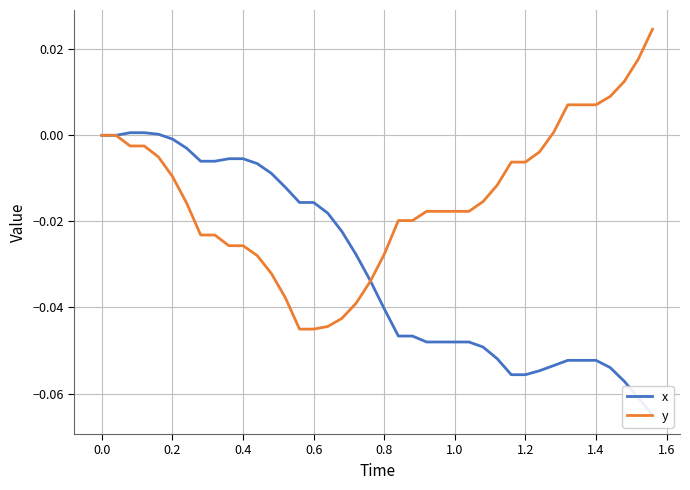

True or false: x and y intersect in this chart.

True